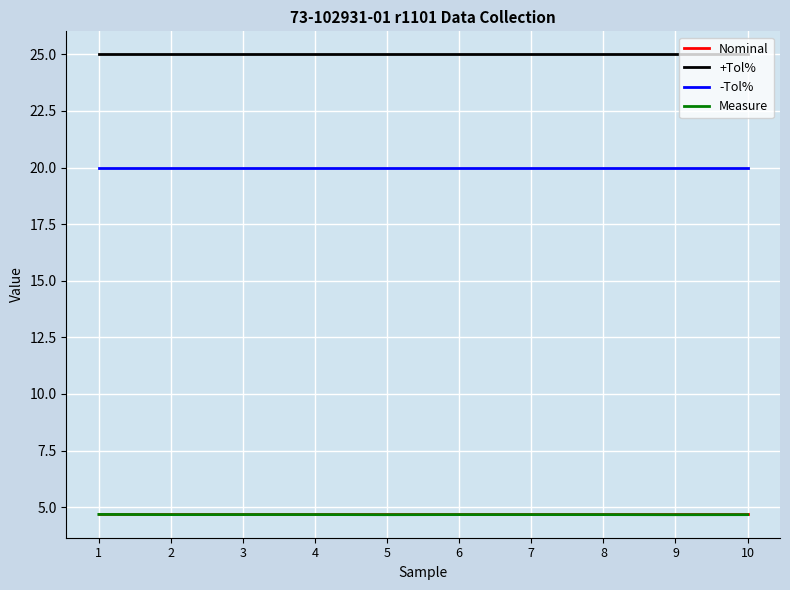

What is the sum of the +Tol% values at 1 and 4?

50.0